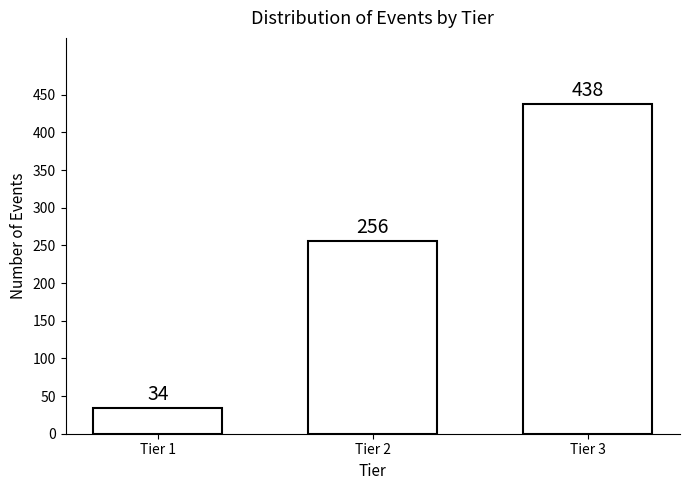

Reading right to left, what are all the values shown in this chart?

Tier 3=438	Tier 2=256	Tier 1=34